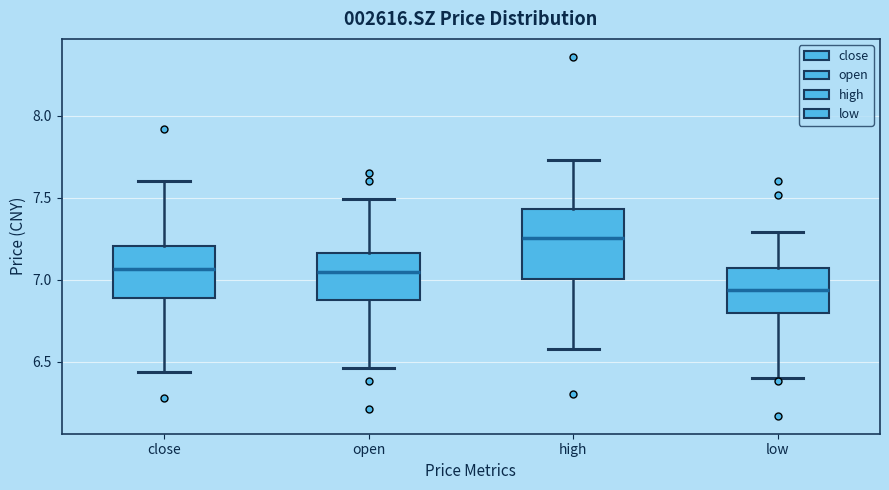

Which box has the highest median line?

high